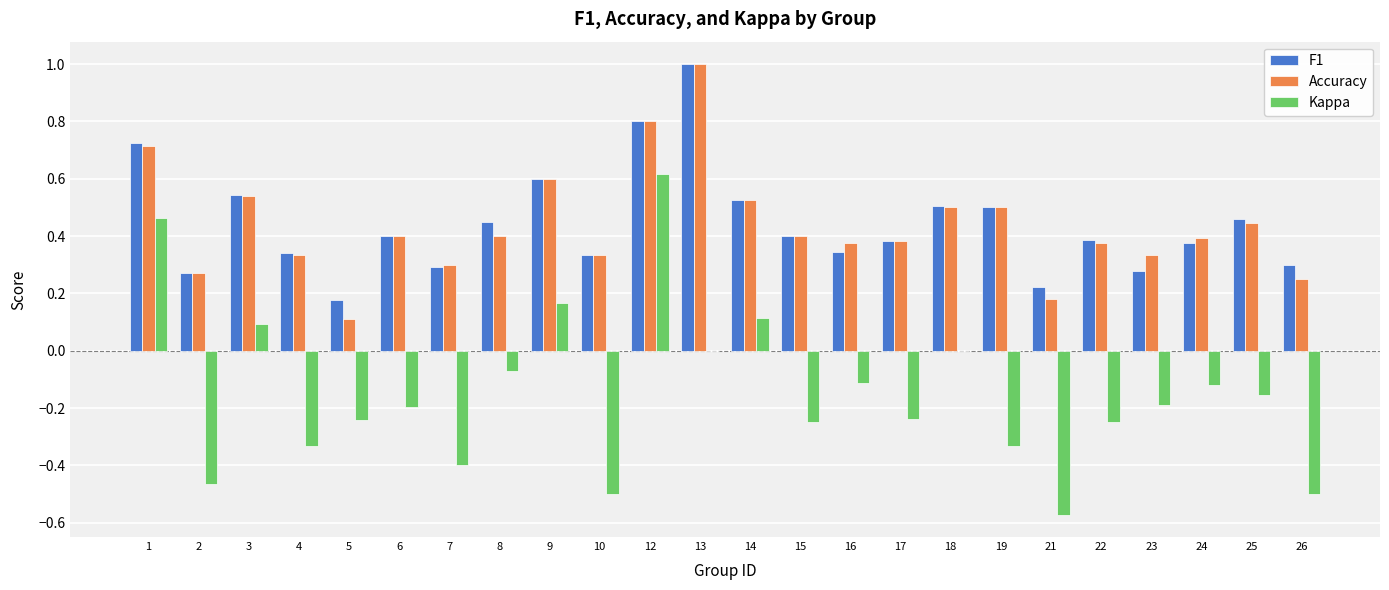

At which label is Accuracy closest to 0?

5